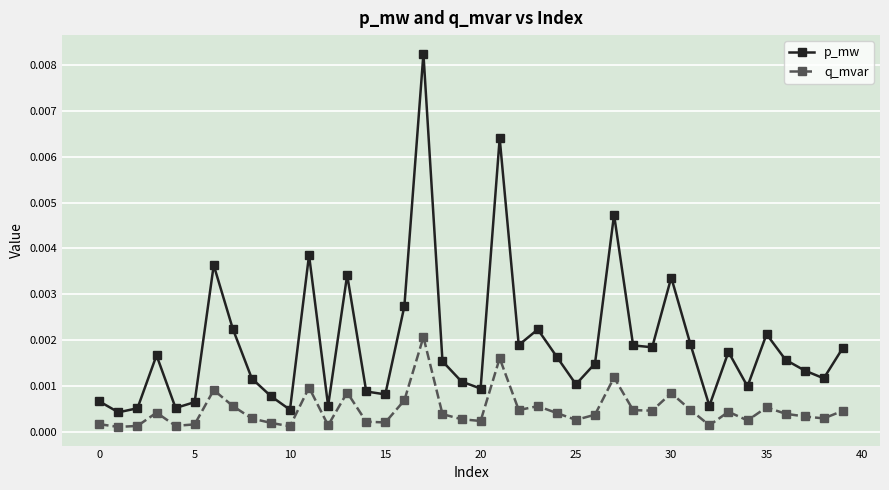

True or false: p_mw and q_mvar cross at least once.

False